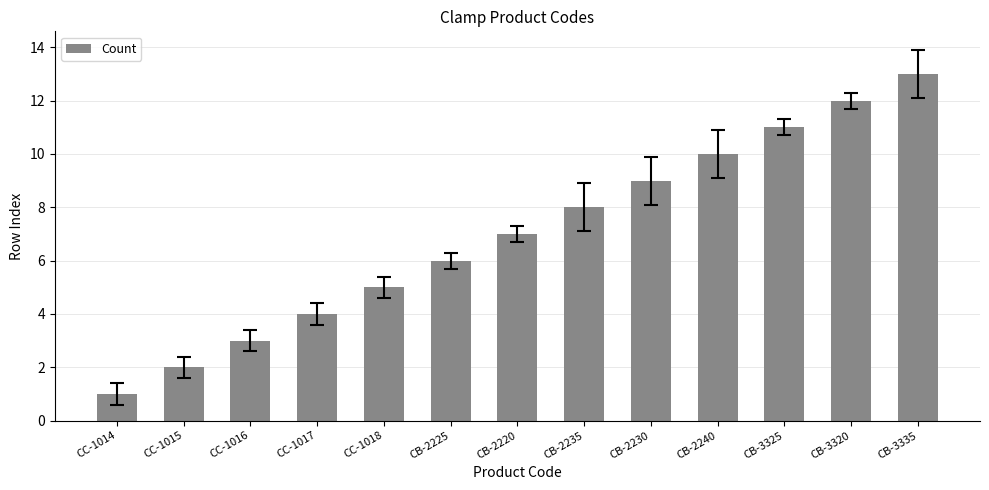

True or false: the data shows 6 at CB-2225.

True